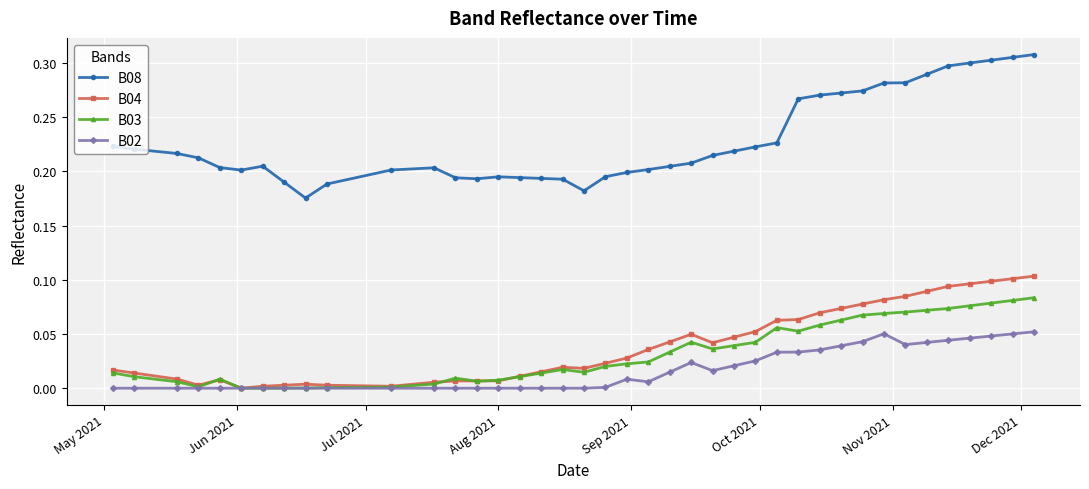

Rank the series by their maximum value, from lowest to highest.

B02, B03, B04, B08